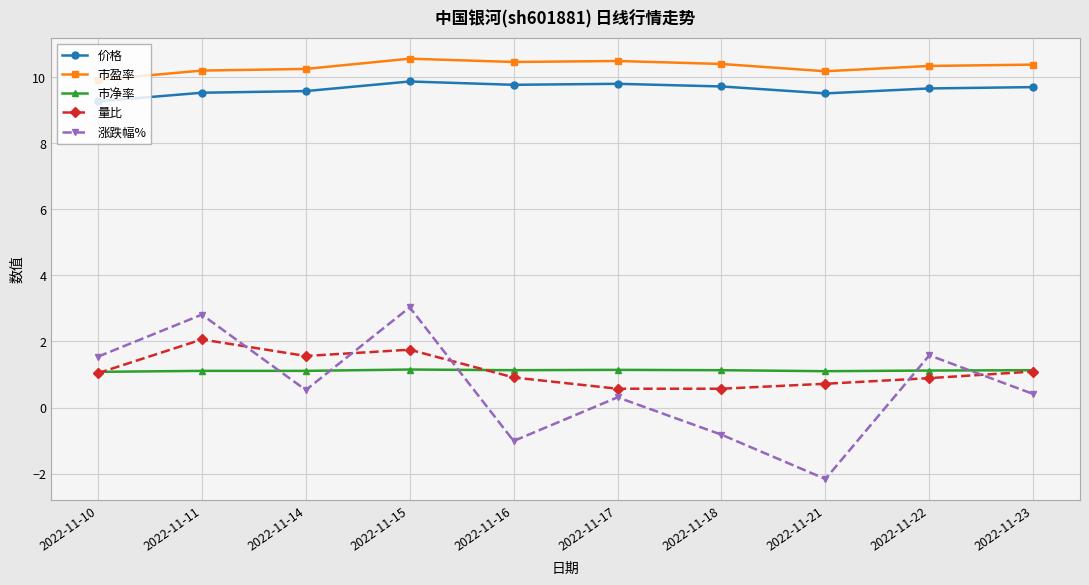

True or false: 量比 has more than 0 interior local peaks.

True